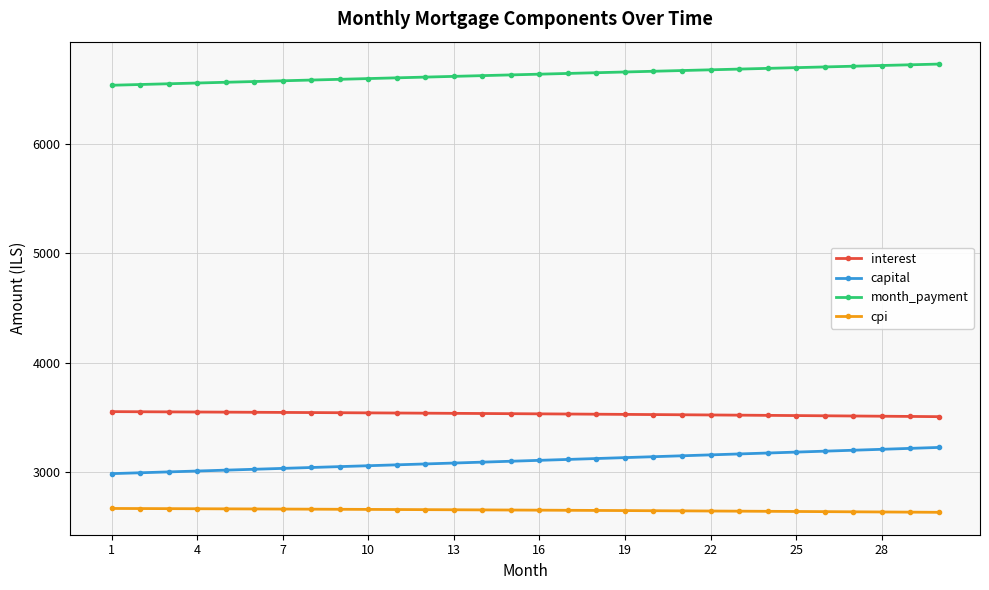

What is the difference between the maximum and minimum values in the month_payment series?

193.6